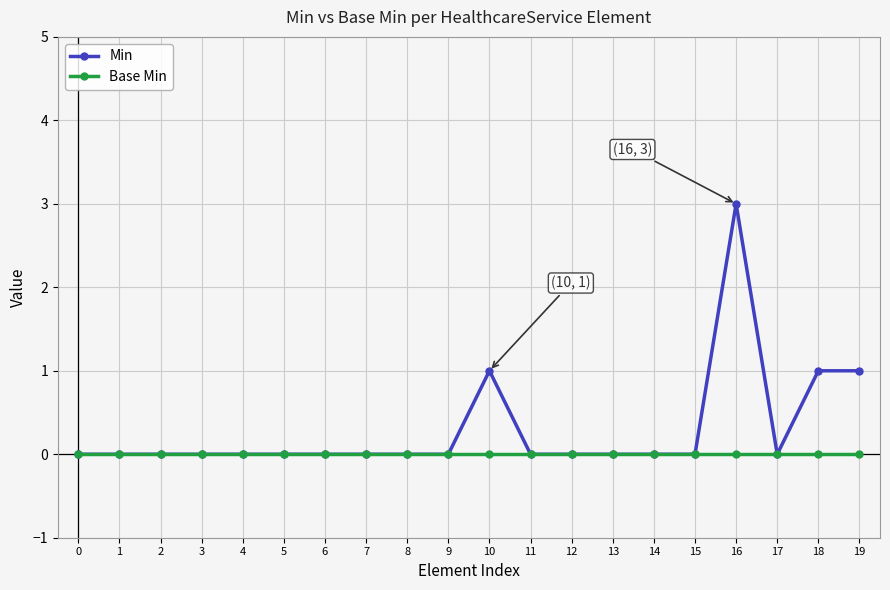

True or false: Min has more than 0 points higher than both neighbors.

True